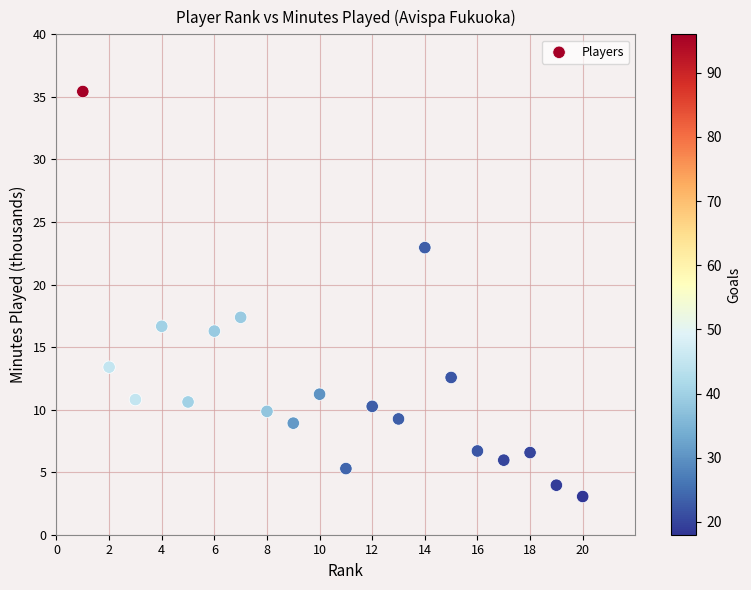

What is the range of Y values (max minus min)?

32.4